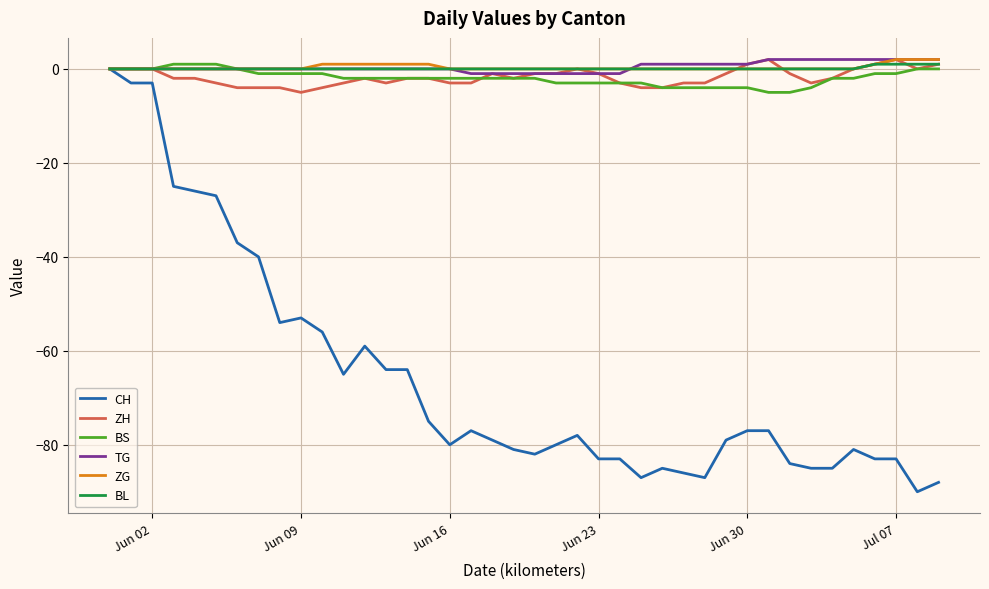

Reading left to right, list all the values displayed in this chart.

CH: 0	-3	-3	-25	-26	-27	-37	-40	-54	-53	-56	-65	-59	-64	-64	-75	-80	-77	-79	-81	-82	-80	-78	-83	-83	-87	-85	-86	-87	-79	-77	-77	-84	-85	-85	-81	-83	-83	-90	-88
ZH: 0	0	0	-2	-2	-3	-4	-4	-4	-5	-4	-3	-2	-3	-2	-2	-3	-3	-1	-2	-1	-1	0	-1	-3	-4	-4	-3	-3	-1	1	2	-1	-3	-2	0	1	2	0	1
BS: 0	0	0	1	1	1	0	-1	-1	-1	-1	-2	-2	-2	-2	-2	-2	-2	-2	-2	-2	-3	-3	-3	-3	-3	-4	-4	-4	-4	-4	-5	-5	-4	-2	-2	-1	-1	0	0
TG: 0	0	0	0	0	0	0	0	0	0	0	0	0	0	0	0	0	-1	-1	-1	-1	-1	-1	-1	-1	1	1	1	1	1	1	2	2	2	2	2	2	2	2	2
ZG: 0	0	0	0	0	0	0	0	0	0	1	1	1	1	1	1	0	0	0	0	0	0	0	0	0	0	0	0	0	0	0	0	0	0	0	0	1	2	2	2
BL: 0	0	0	0	0	0	0	0	0	0	0	0	0	0	0	0	0	0	0	0	0	0	0	0	0	0	0	0	0	0	0	0	0	0	0	0	1	1	1	1